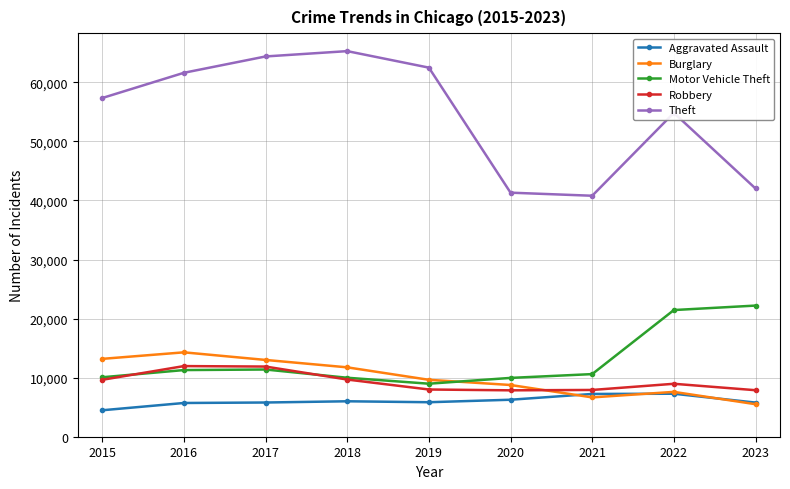

What is the difference between the second highest and second lowest values in the Theft series?

23064